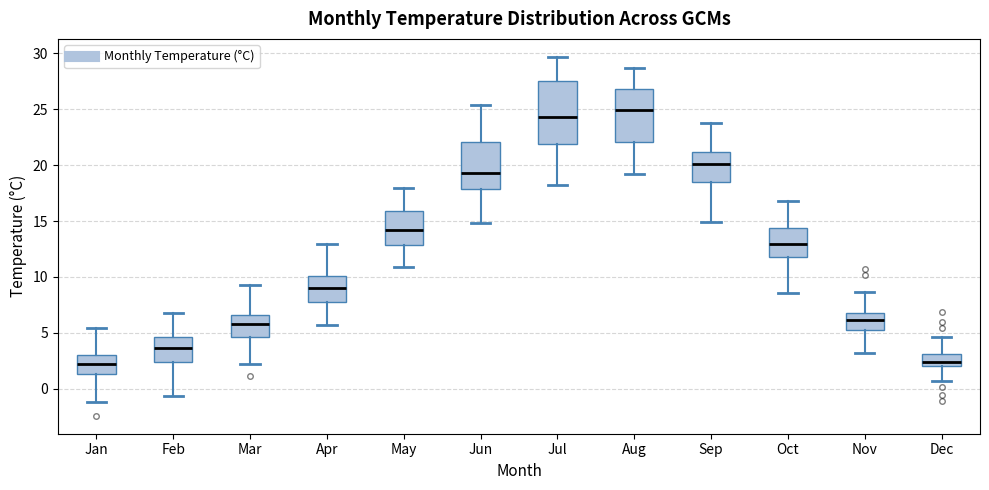

Reading left to right, transcribe this box plot: for each box, give where its median line is, the range the box spans, and where its two whiskers end, as read against the y-axis. The values are not printed on the chart, so give them approximately, as read against the axis.

Jan: median 2.0, box 1.5 to 3.0, whiskers -1.0 to 5.5
Feb: median 3.5, box 2.5 to 4.5, whiskers -0.5 to 6.5
Mar: median 6.0, box 4.5 to 6.5, whiskers 2.0 to 9.5
Apr: median 9.0, box 8.0 to 10.0, whiskers 5.5 to 13.0
May: median 14.0, box 13.0 to 16.0, whiskers 11.0 to 18.0
Jun: median 19.5, box 18.0 to 22.0, whiskers 15.0 to 25.5
Jul: median 24.5, box 22.0 to 27.5, whiskers 18.0 to 29.5
Aug: median 25.0, box 22.0 to 27.0, whiskers 19.0 to 28.5
Sep: median 20.0, box 18.5 to 21.0, whiskers 15.0 to 24.0
Oct: median 13.0, box 12.0 to 14.5, whiskers 8.5 to 17.0
Nov: median 6.0, box 5.5 to 6.5, whiskers 3.0 to 8.5
Dec: median 2.5, box 2.0 to 3.0, whiskers 0.5 to 4.5